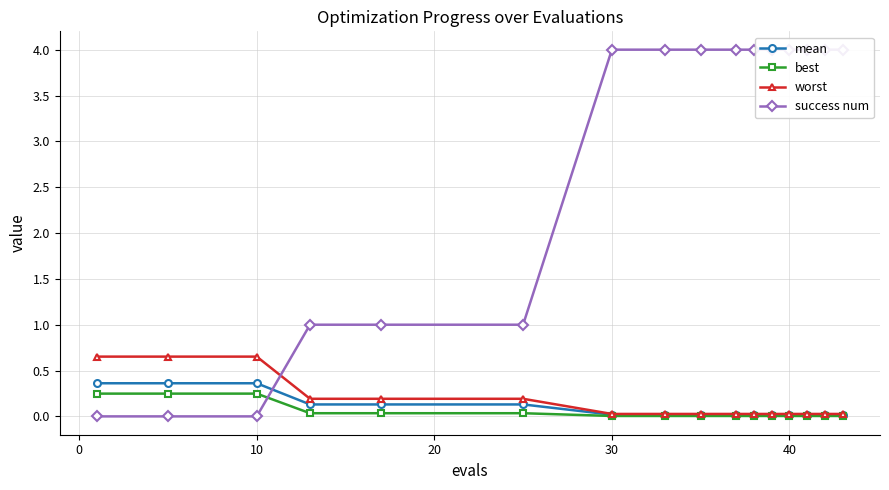

Is it true that best equals 0.0 at 40?

True